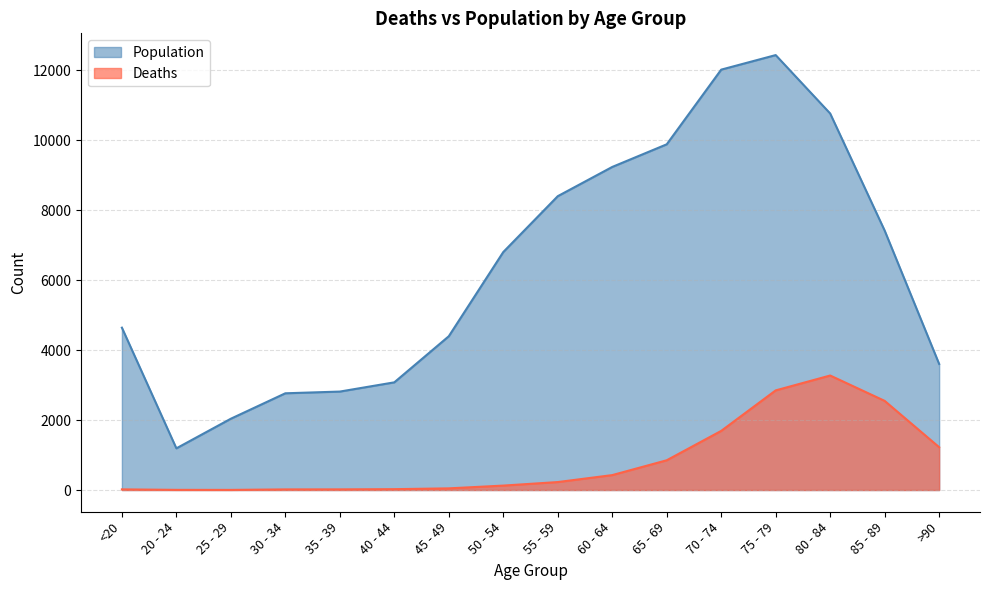

What is the spread (max minus min) of values at 70 - 74?

10328